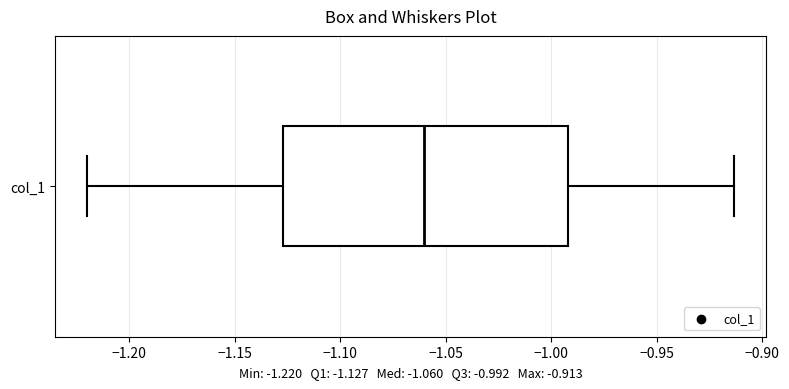

Where does the right whisker of the box for col_1 end on the x-axis? The values are not printed on the chart, so give them approximately, as read against the axis.

-0.915